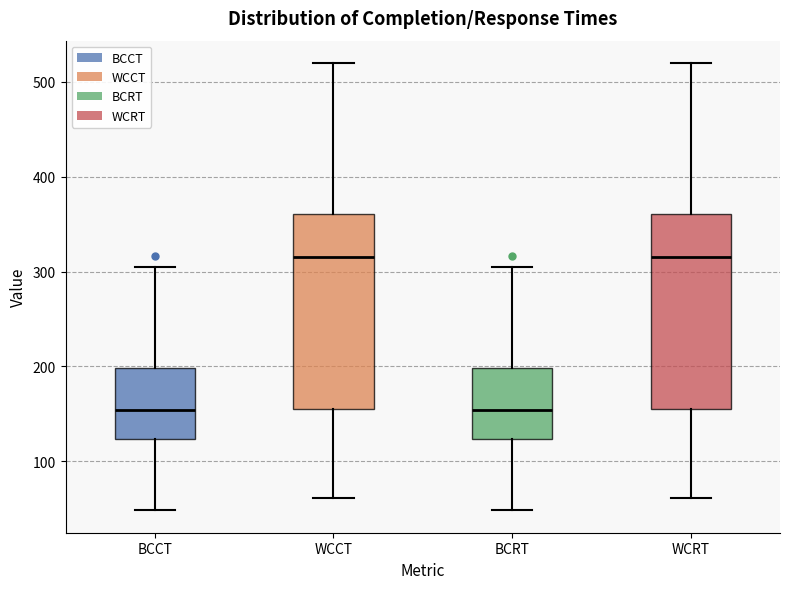

Reading left to right, read every box against the y-axis: the position of its median line, the range the box covers, and the ends of its whiskers. The values are not printed on the chart, so give them approximately, as read against the axis.

BCCT: median 150, box 120 to 200, whiskers 50 to 310
WCCT: median 320, box 160 to 360, whiskers 60 to 520
BCRT: median 150, box 120 to 200, whiskers 50 to 310
WCRT: median 320, box 160 to 360, whiskers 60 to 520